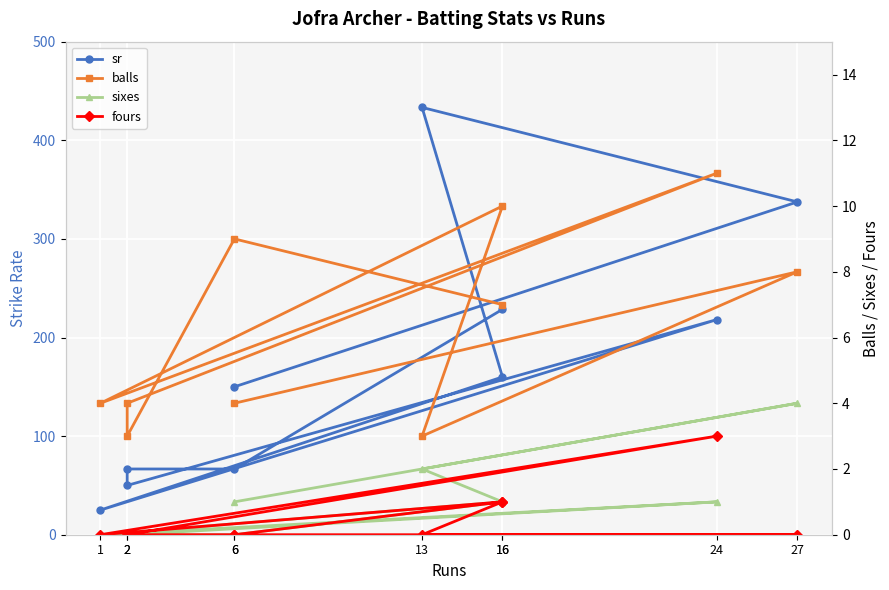

What is the total value across all series at 27?

349.5